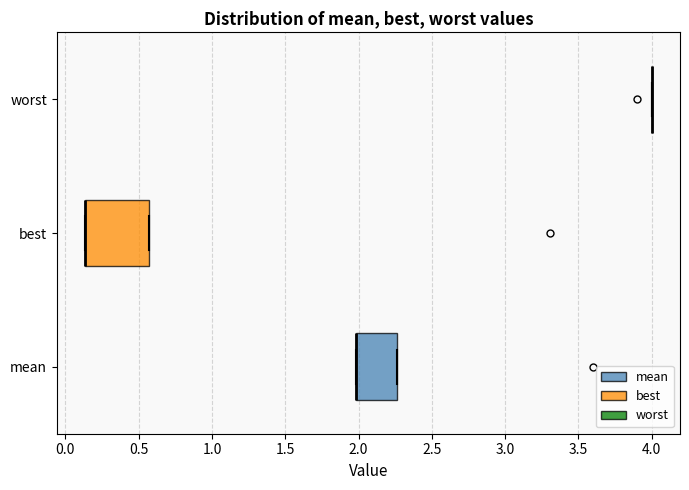

Where is the left edge of the box for mean on the x-axis? The values are not printed on the chart, so give them approximately, as read against the axis.

2.00